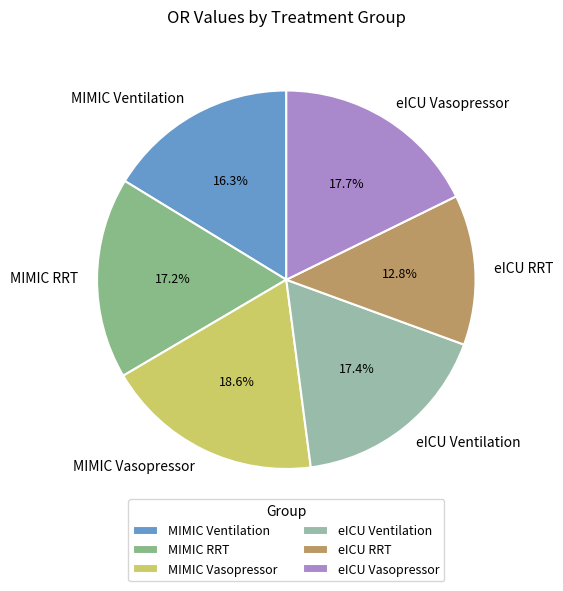

To the nearest percent, what is the combined percentage of MIMIC Ventilation and eICU Ventilation?

34%